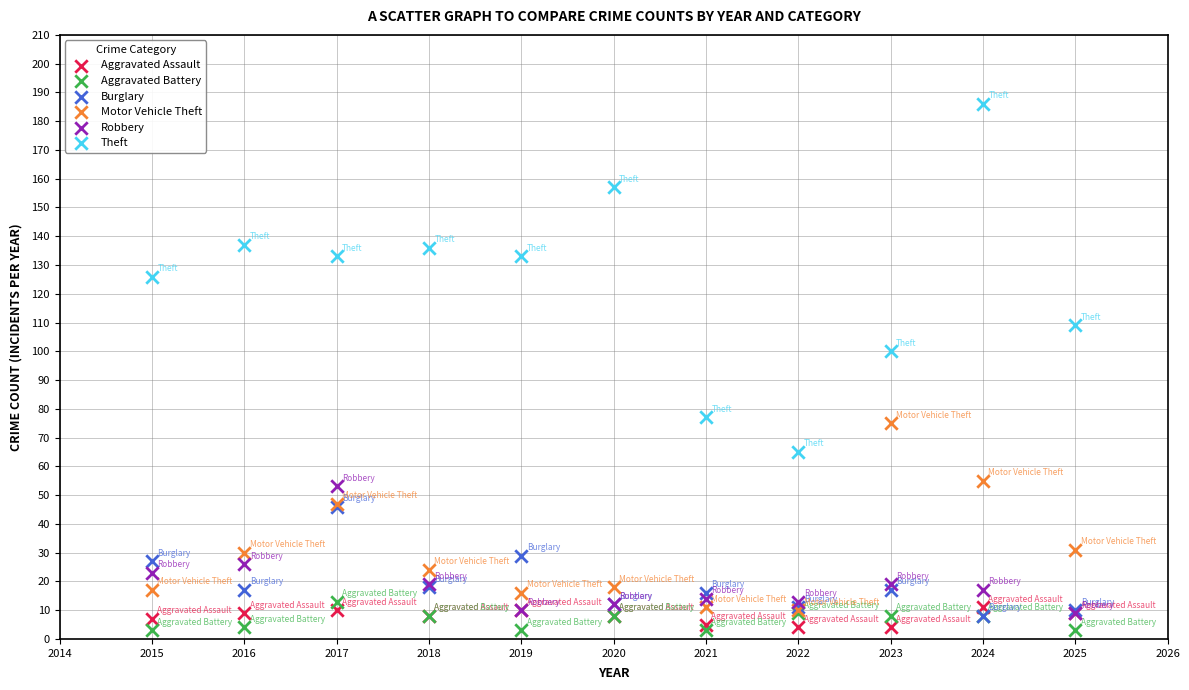

What are all the series names shown in the legend?

Aggravated Assault, Aggravated Battery, Burglary, Motor Vehicle Theft, Robbery, Theft